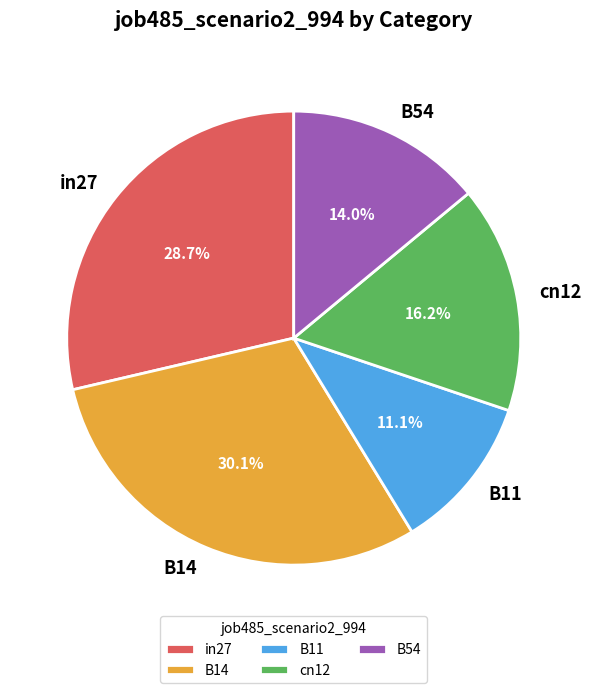

True or false: in27 accounts for 41% of the total.

False